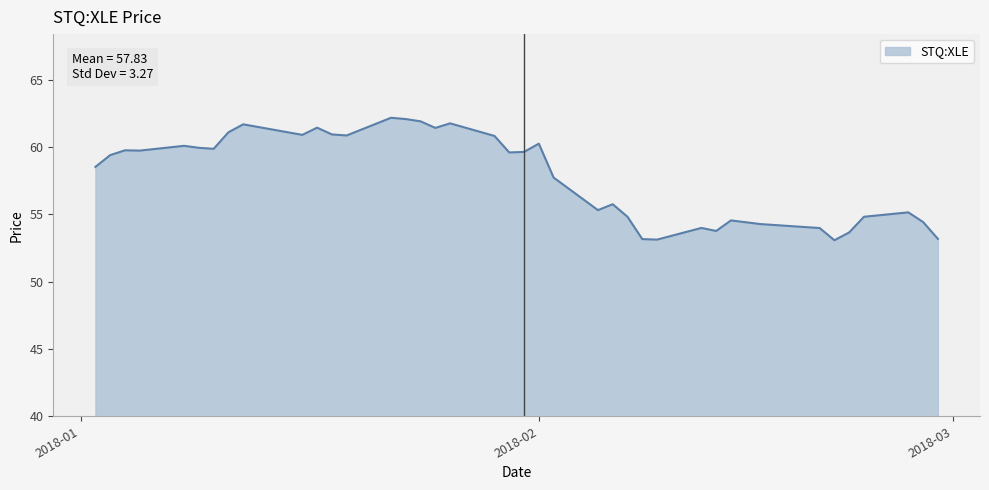

How many categories are shown in the chart?

40